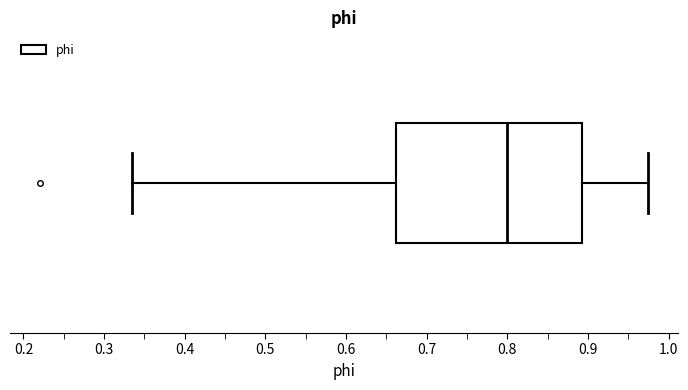

Read this box plot against the x-axis: the position of the median line, the range covered by the box, and the ends of both whiskers. The values are not printed on the chart, so give them approximately, as read against the axis.

median 0.80, box 0.66 to 0.89, whiskers 0.33 to 0.97